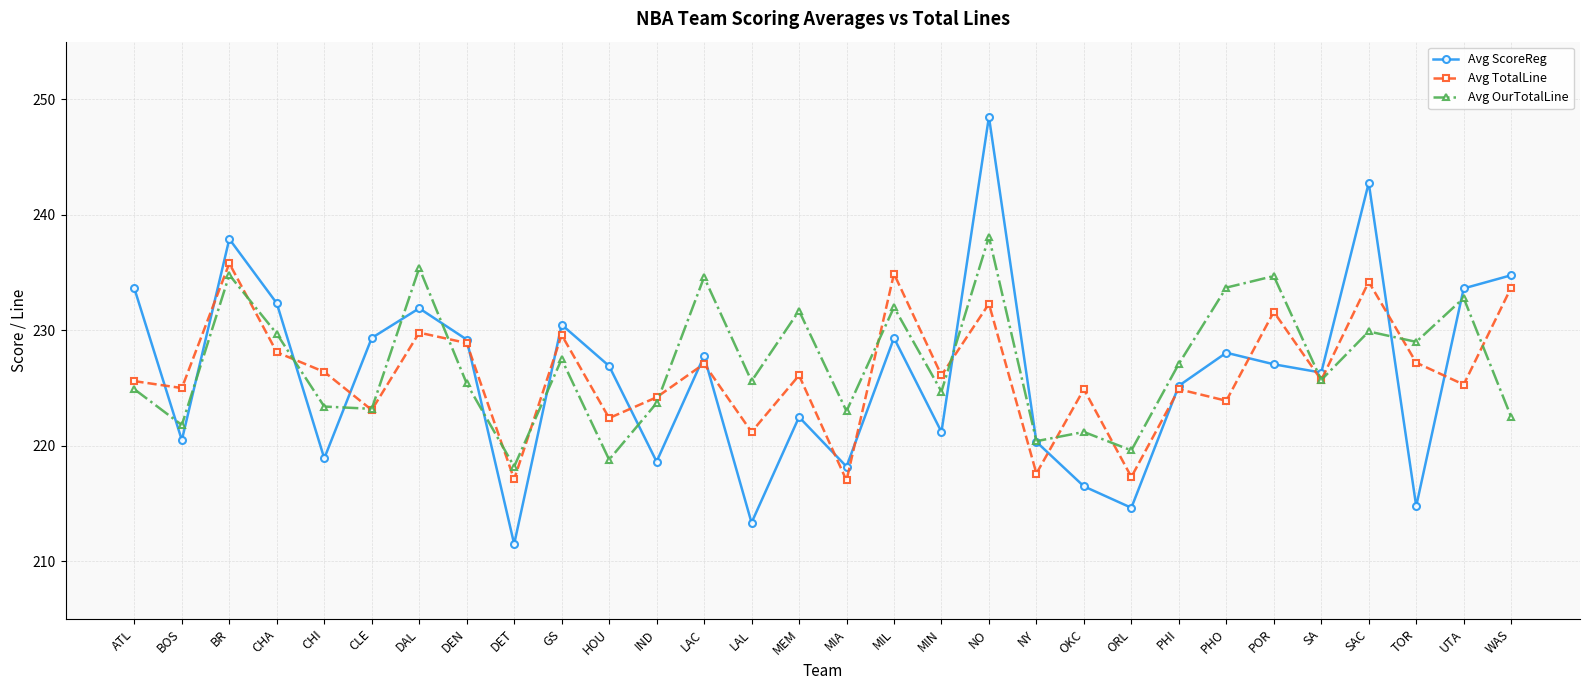

What is the difference between the second highest and minimum values in the Avg OurTotalLine series?

17.2